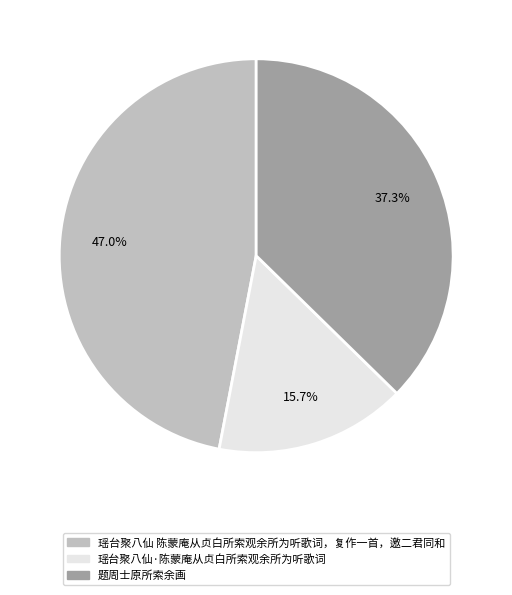

The 瑶台聚八仙·陈蒙庵从贞白所索观余所为听歌词 slice represents 3% of the pie. True or false?

False